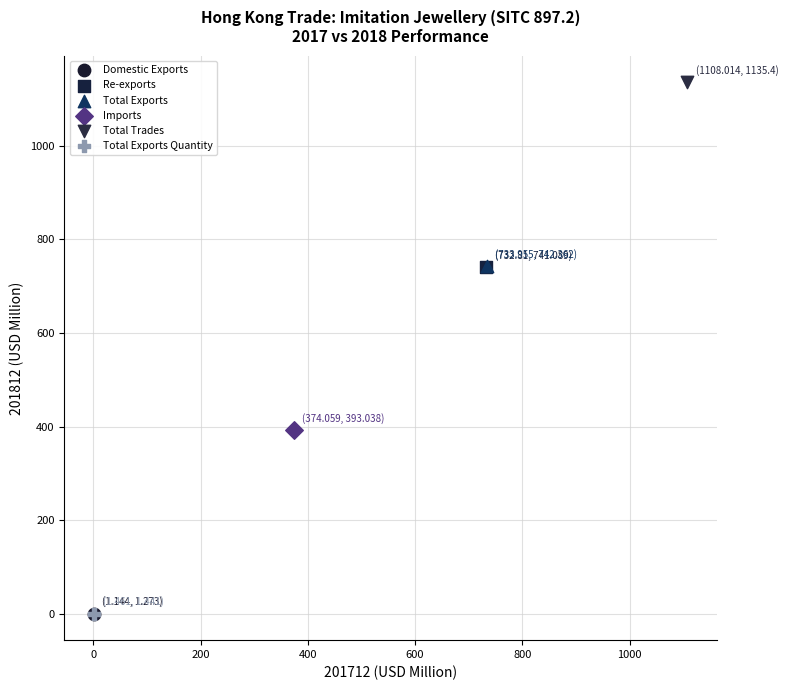

What are all the series names shown in the legend?

Domestic Exports, Re-exports, Total Exports, Imports, Total Trades, Total Exports Quantity